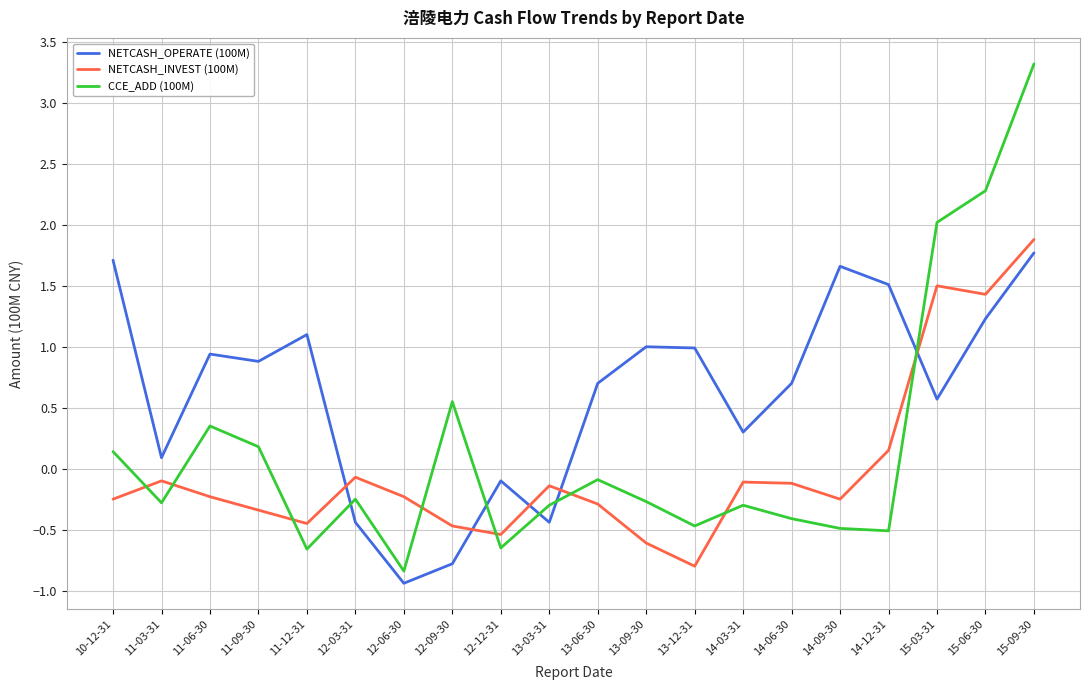

Is it true that CCE_ADD (100M) equals -0.2 at 12-06-30?

False